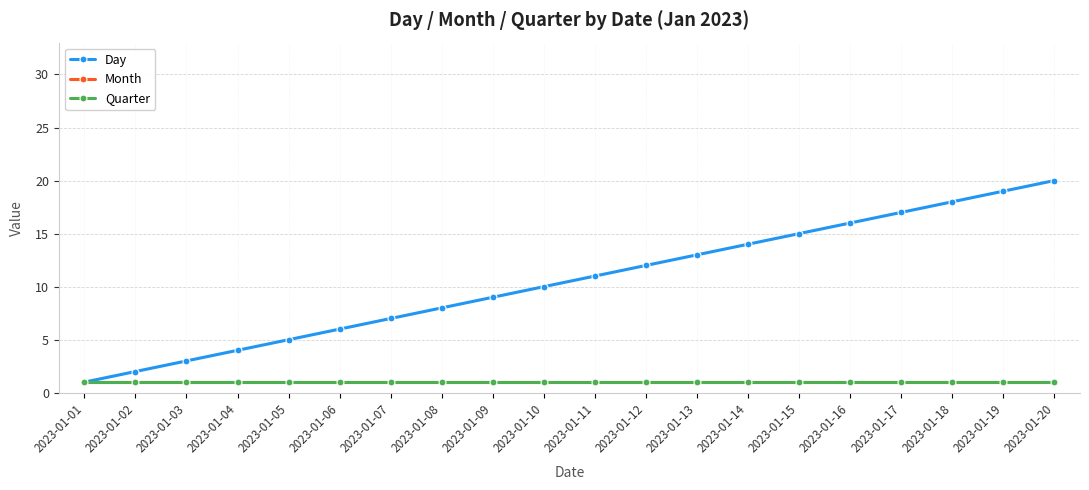

What is the average value of the Quarter series?

1